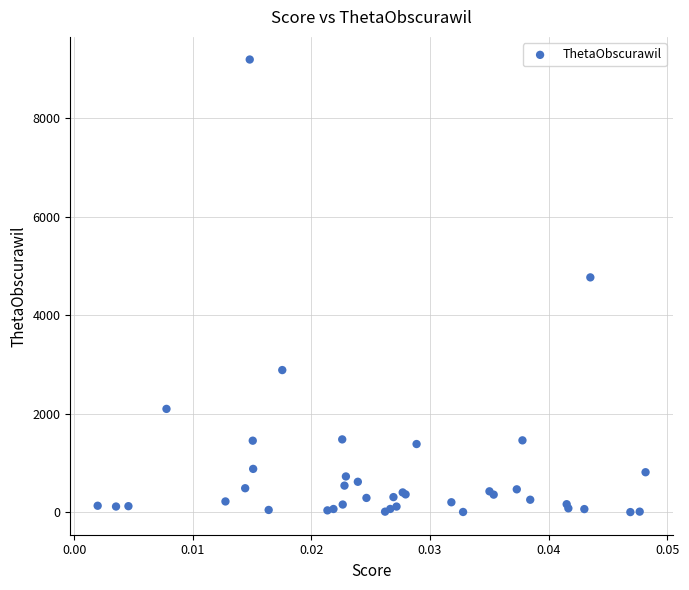

What Y value in the scatter plot is closest to 4594?

4766.0